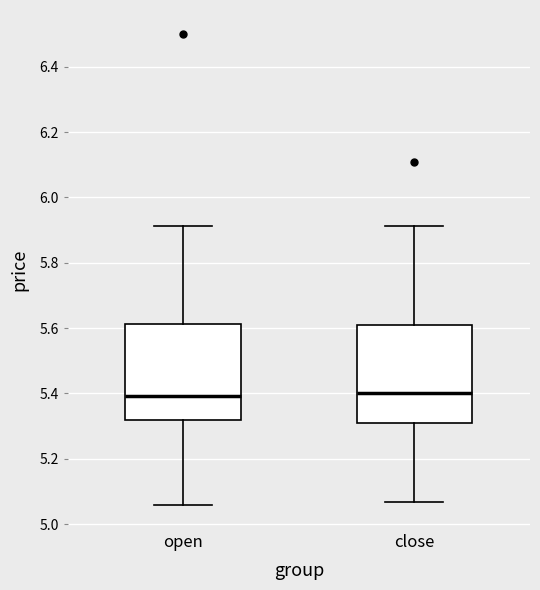

Reading left to right, read every box against the y-axis: the position of its median line, the range the box covers, and the ends of its whiskers. The values are not printed on the chart, so give them approximately, as read against the axis.

open: median 5.40, box 5.32 to 5.62, whiskers 5.06 to 5.92
close: median 5.40, box 5.32 to 5.60, whiskers 5.06 to 5.92